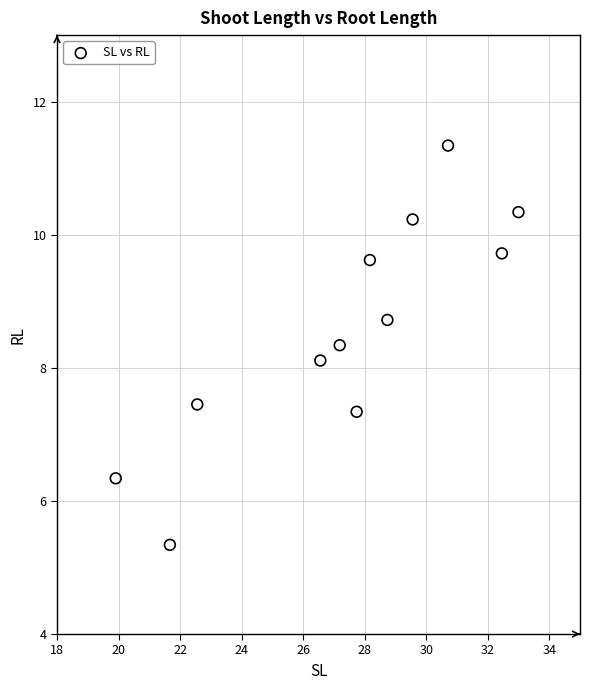

What is the average Y value?

8.6